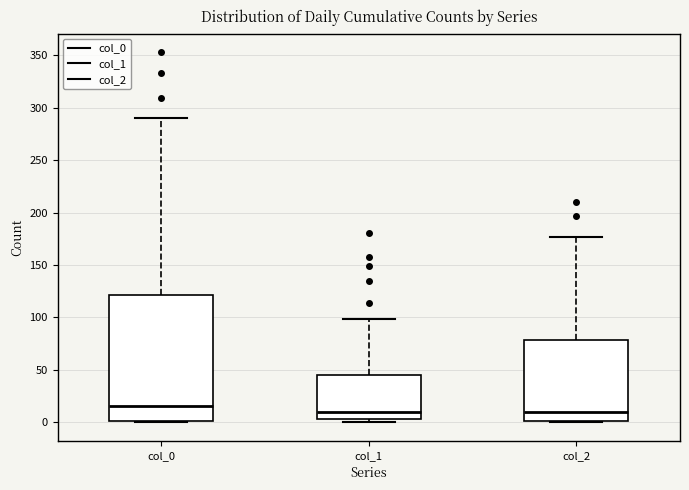

Which box is the tallest, from its lower edge to its upper edge?

col_0